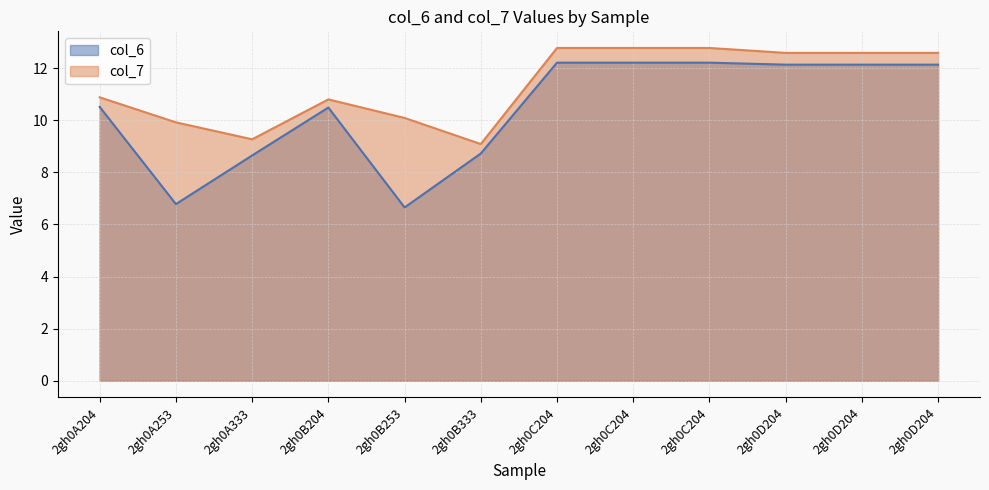

What is the smallest value displayed?

6.7